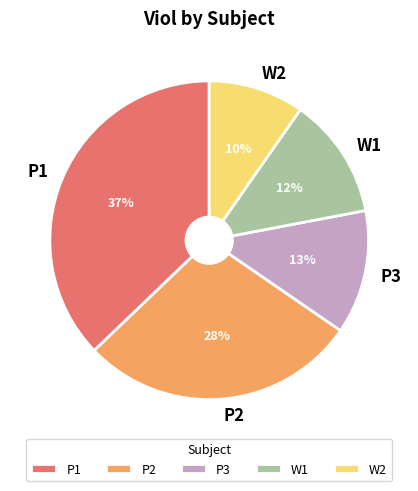

Combined, do W1 and P3 account for over 50%?

No